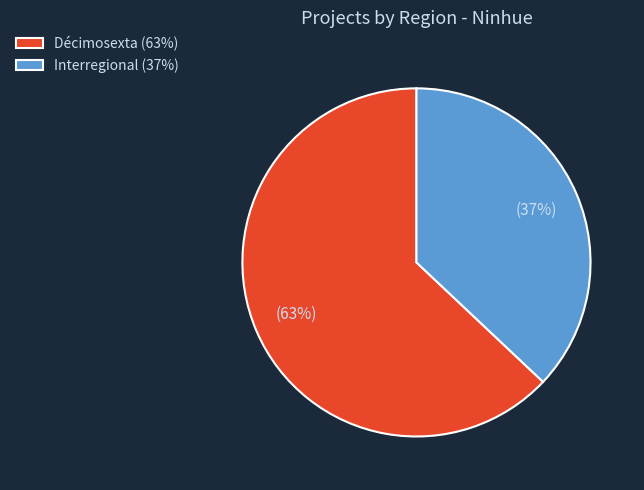

To the nearest percent, what portion does Décimosexta represent?

63%